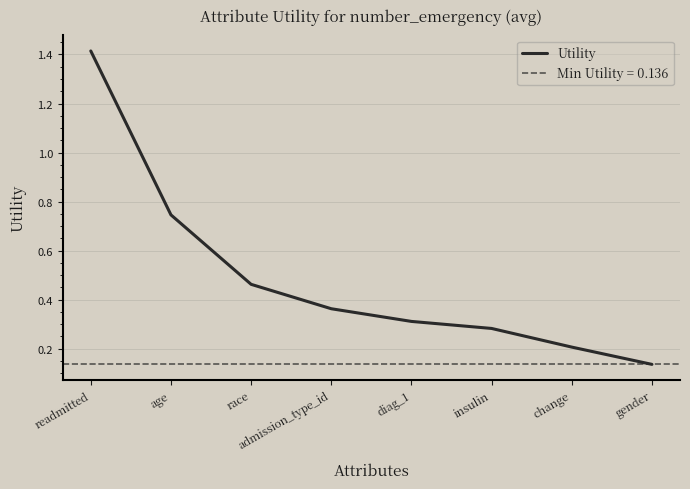

What is the average value?

0.5